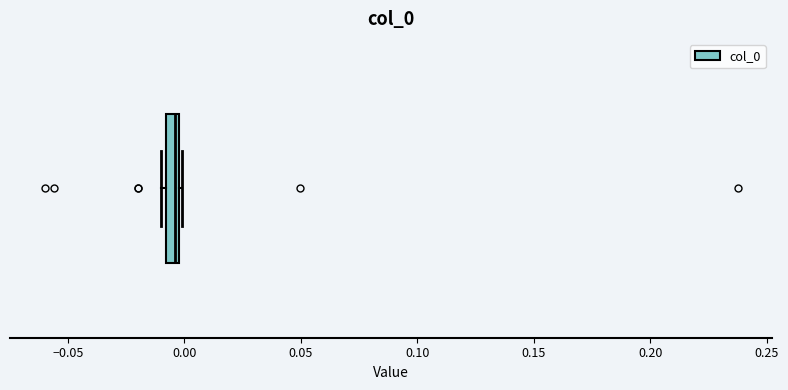

Where is the left edge of the box on the x-axis? The values are not printed on the chart, so give them approximately, as read against the axis.

-0.010